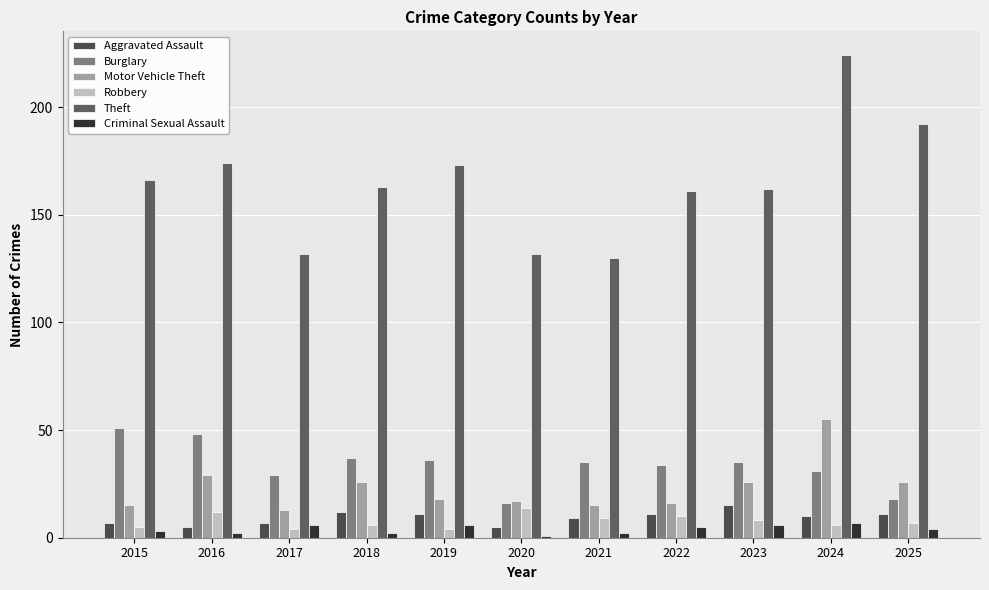

What is the smallest value displayed?

1